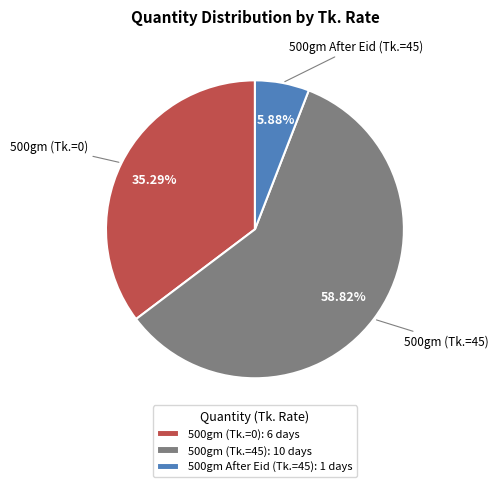

Which has a higher value, 500gm (Tk.=0): 6 days or 500gm After Eid (Tk.=45): 1 days?

500gm (Tk.=0): 6 days